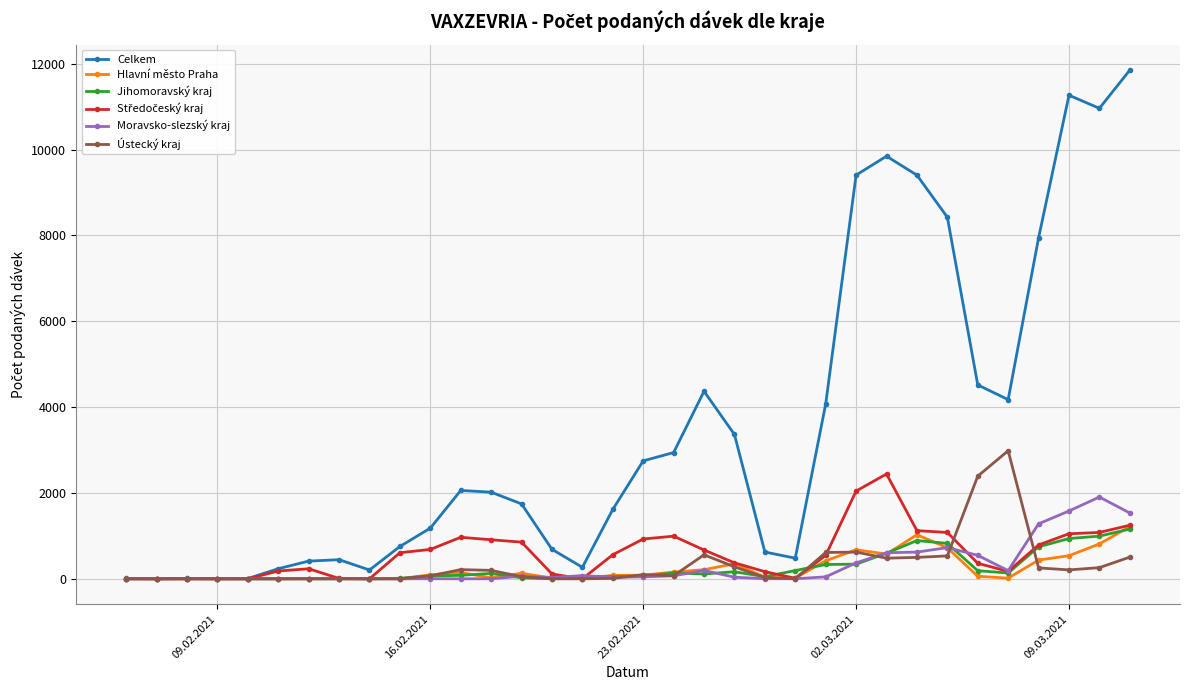

How many values in the Jihomoravský kraj series are below 81?

17